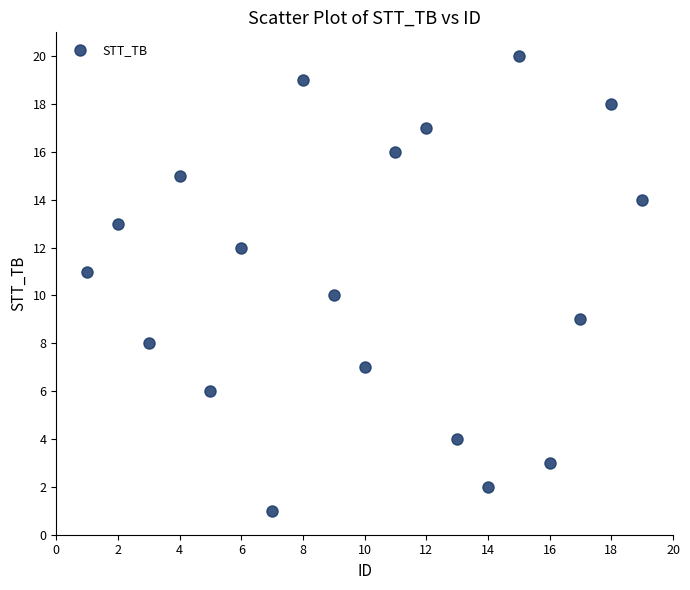

What is the range of X values (max minus min)?

18